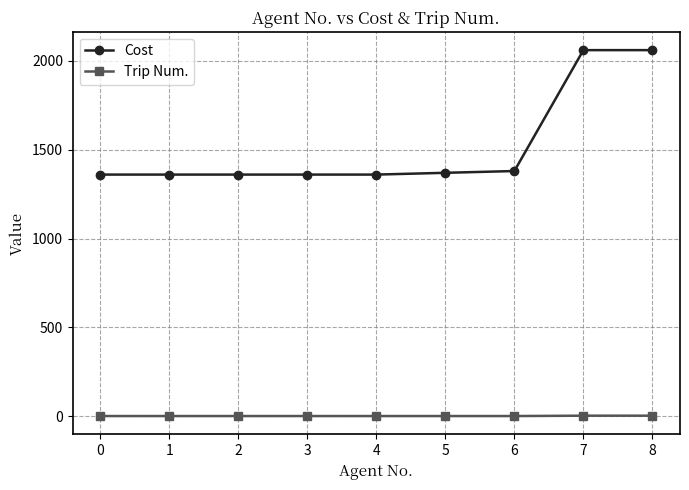

Which series has the largest total across all categories?

Cost